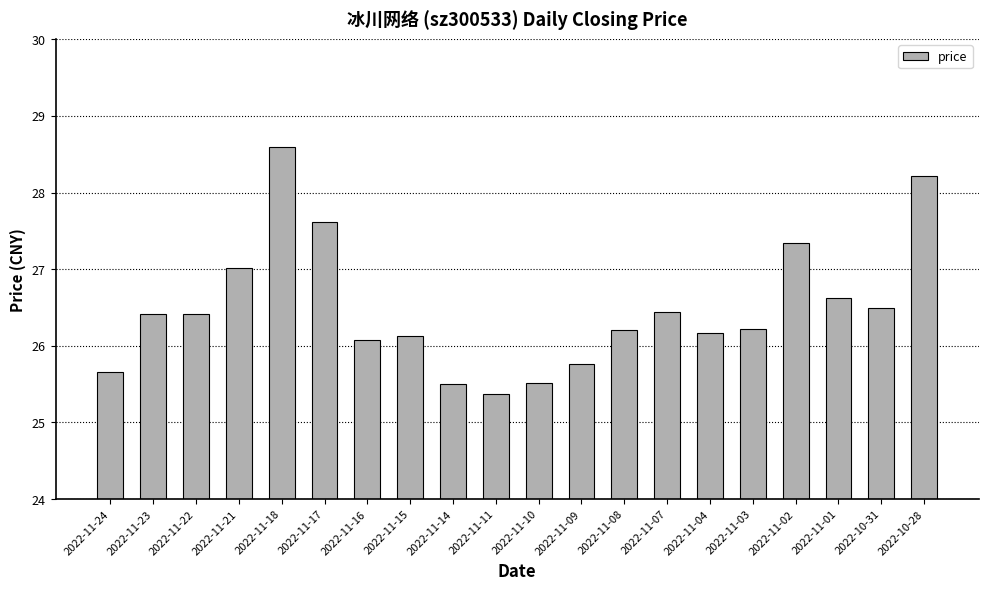

Where does the data first go above 26?

2022-11-23